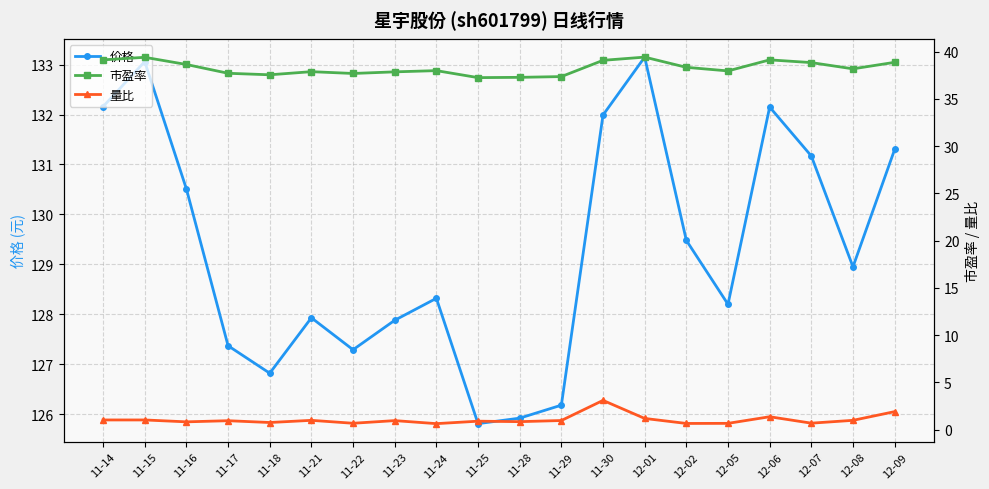

True or false: 价格 has a value of 129.5 at 12-02.

True